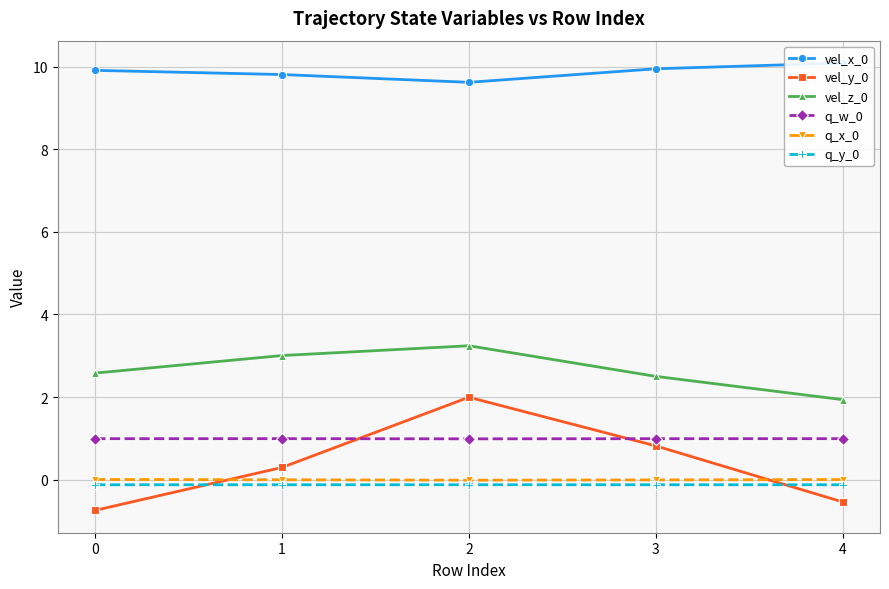

In vel_z_0, how many points are higher than both neighbors (excluding endpoints)?

1